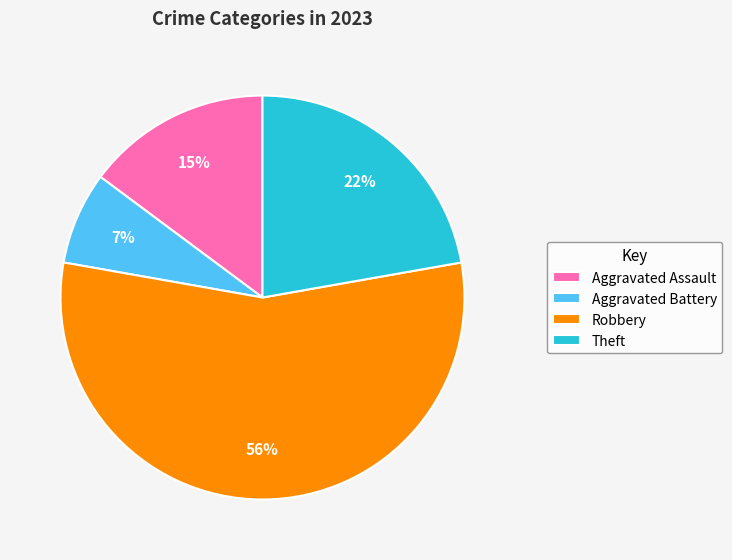

Do Theft and Aggravated Assault together represent more than half of the pie?

No